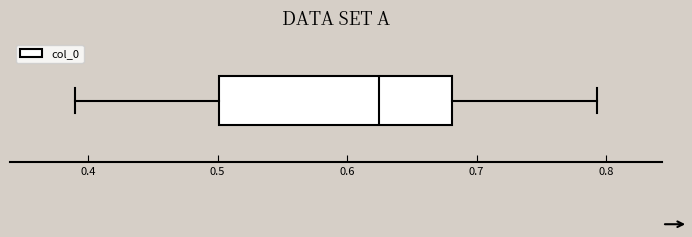

Where does the median line of the box sit on the x-axis? The values are not printed on the chart, so give them approximately, as read against the axis.

0.62